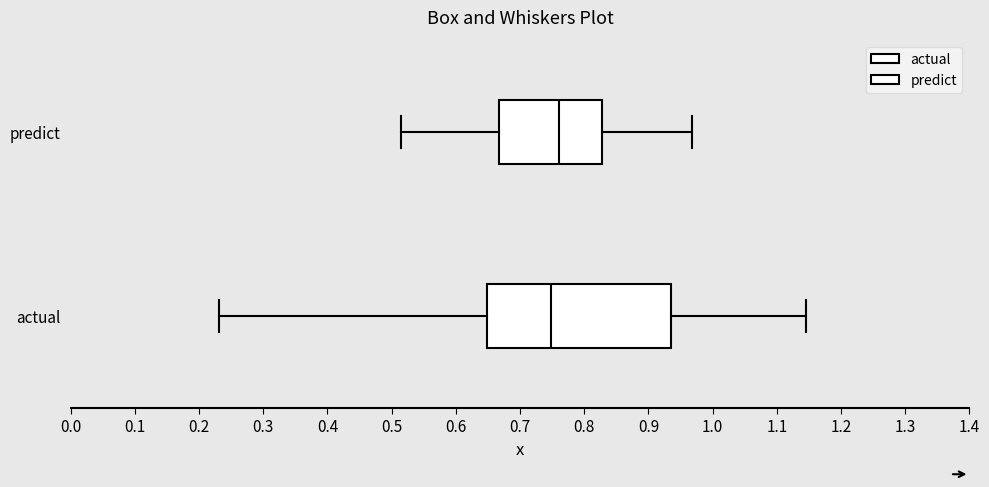

Reading bottom to top, read every box against the x-axis: the position of its median line, the range the box covers, and the ends of its whiskers. The values are not printed on the chart, so give them approximately, as read against the axis.

actual: median 0.75, box 0.65 to 0.94, whiskers 0.23 to 1.15
predict: median 0.76, box 0.67 to 0.83, whiskers 0.51 to 0.97